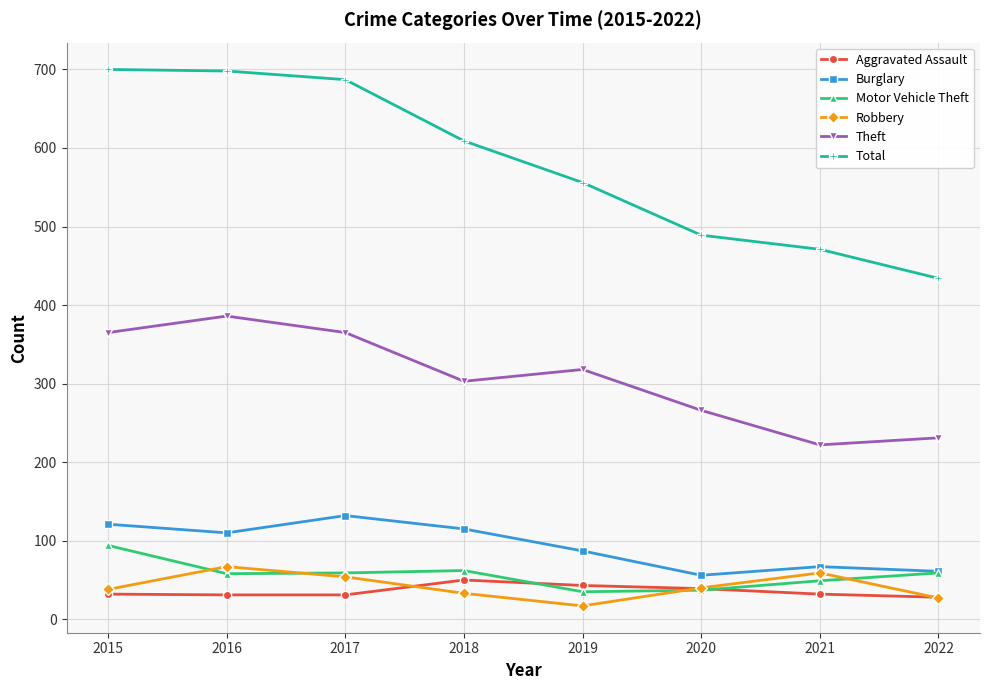

What is the difference between the highest and lowest values at 2015?

668